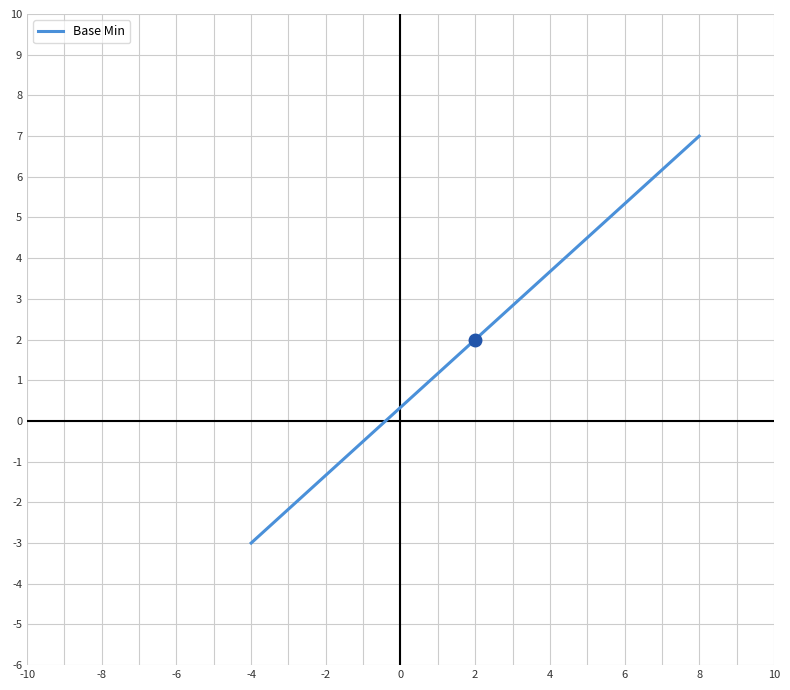

How many values are below 2?

7